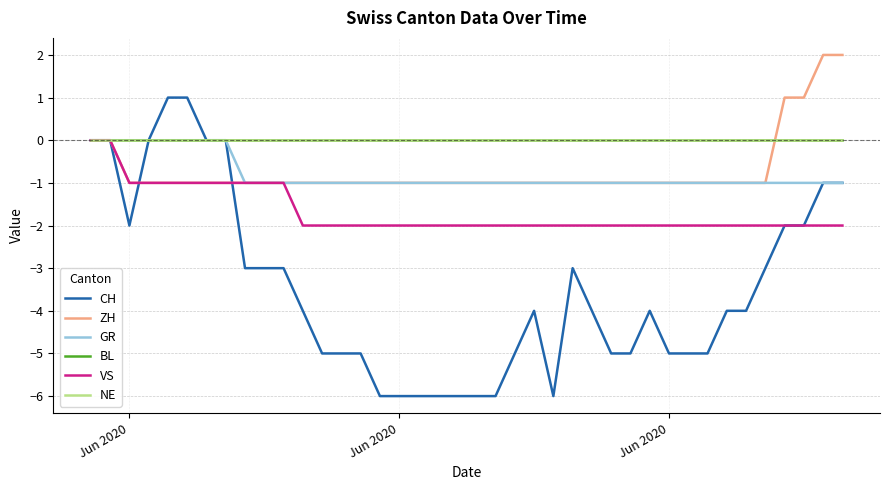

Does the chart have visible grid lines?

Yes